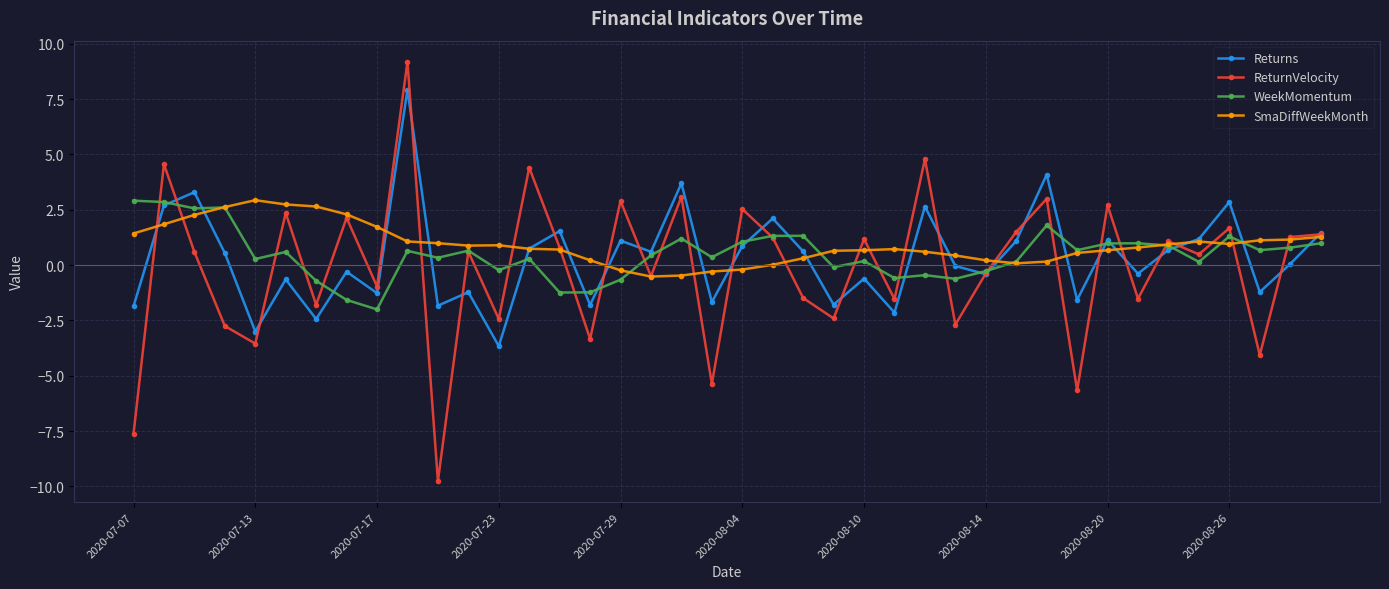

What is the minimum value shown in the chart?

-9.8